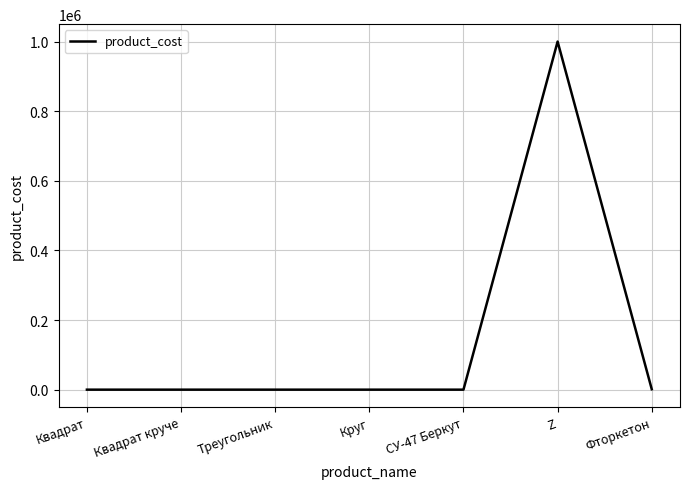

True or false: the data has more than 0 interior local peaks.

True